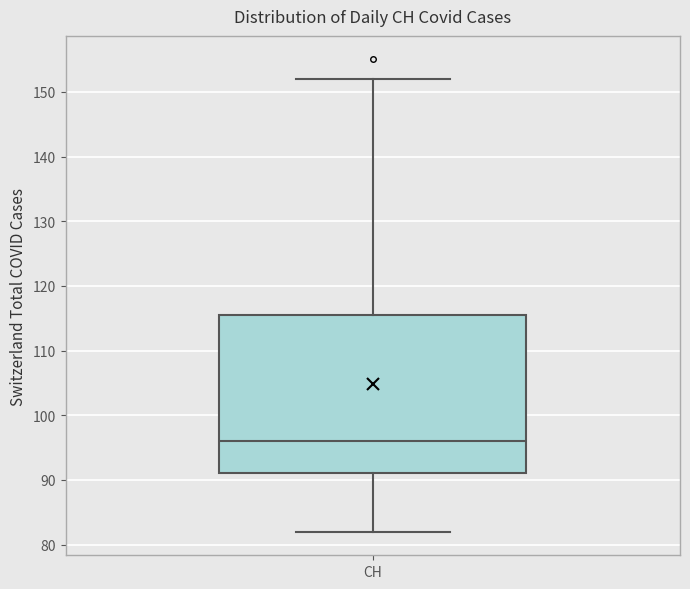

Read this box plot against the y-axis: the position of the median line, the range covered by the box, and the ends of both whiskers. The values are not printed on the chart, so give them approximately, as read against the axis.

median 96, box 91 to 116, whiskers 82 to 152